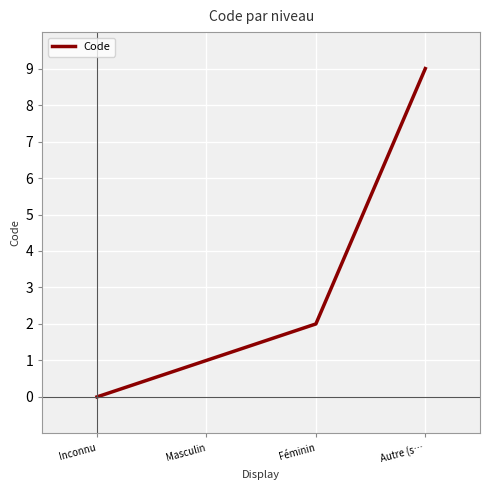

What is the sum of all values?

12